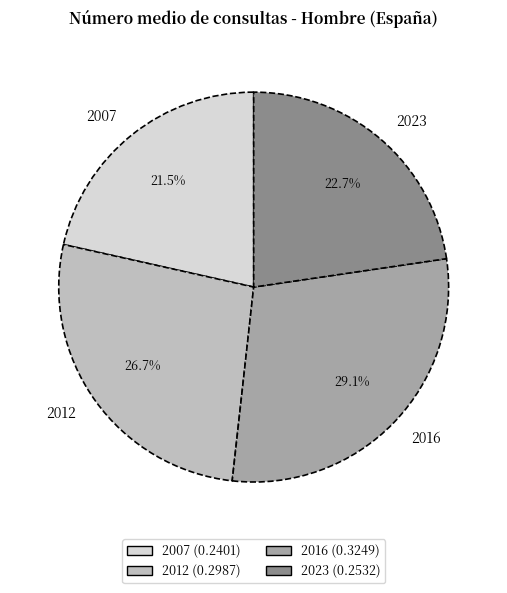

To the nearest percent, what is the difference between the 2023 and 2012 slice percentages?

4%